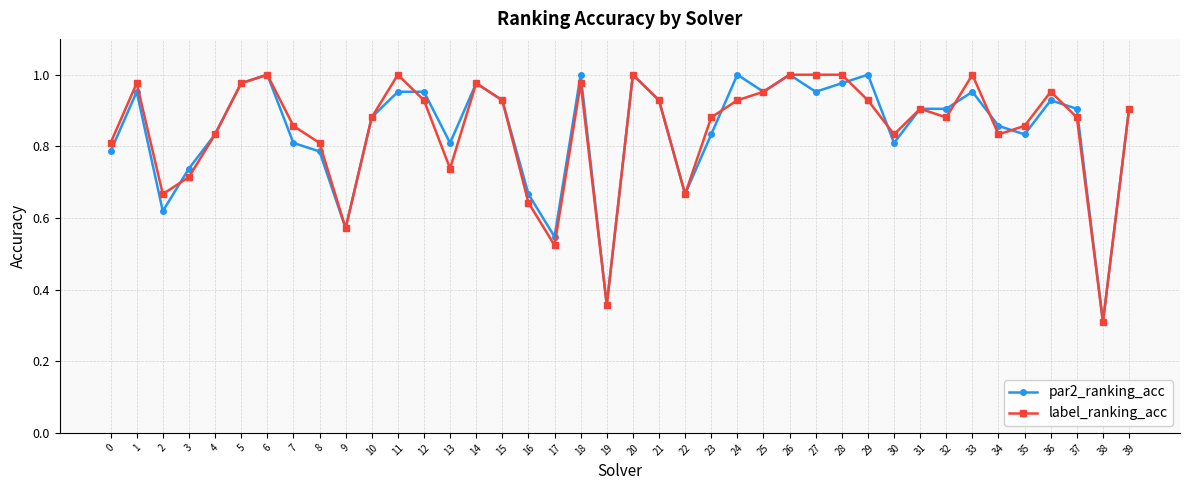

What is the minimum value shown in the chart?

0.3